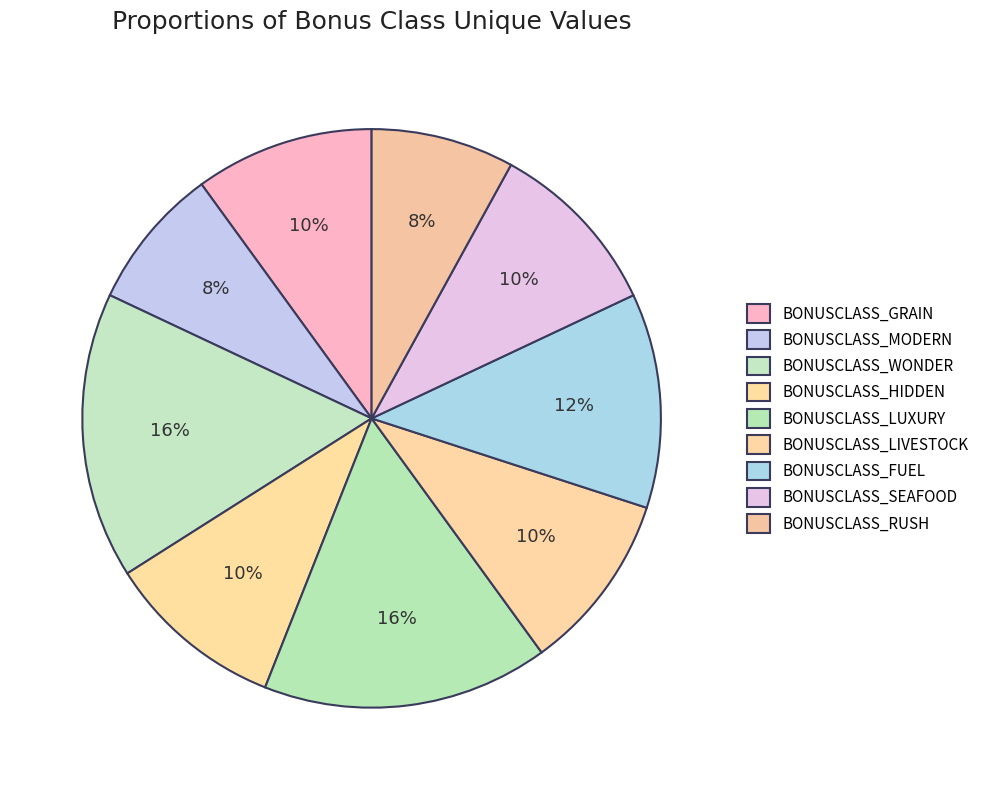

Count the number of slices in the pie.

9